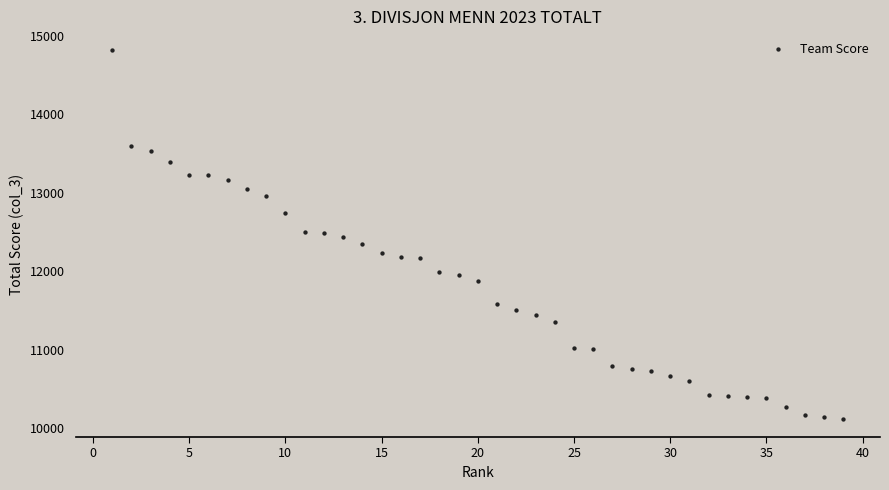

What is the range of Y values (max minus min)?

4701